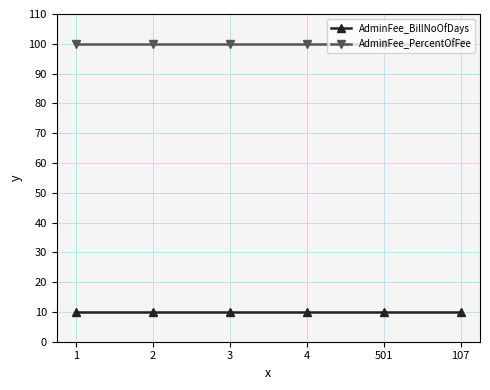

What is the spread (max minus min) of values at 501?

90